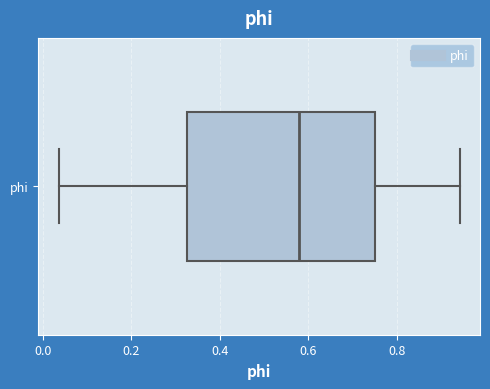

Where is the right edge of the box for phi on the x-axis? The values are not printed on the chart, so give them approximately, as read against the axis.

0.74